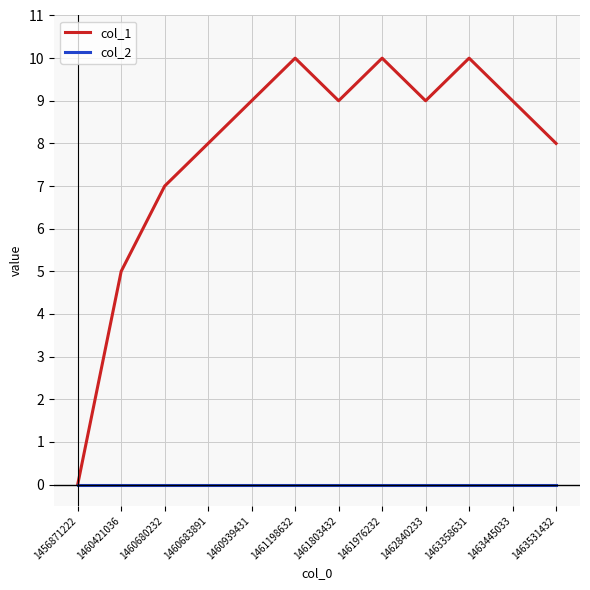

Which series changed the most between 1461198632 and 1462840233?

col_1